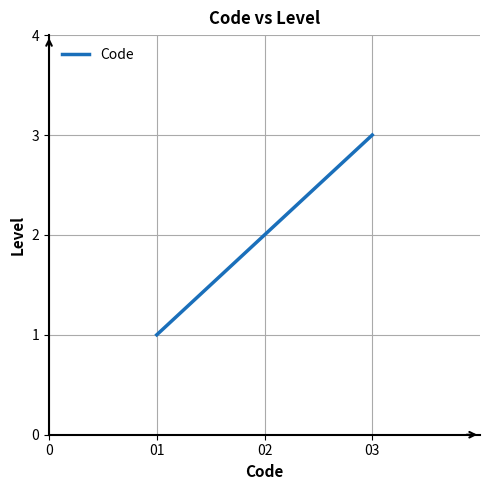

What is the sum of all values?

6